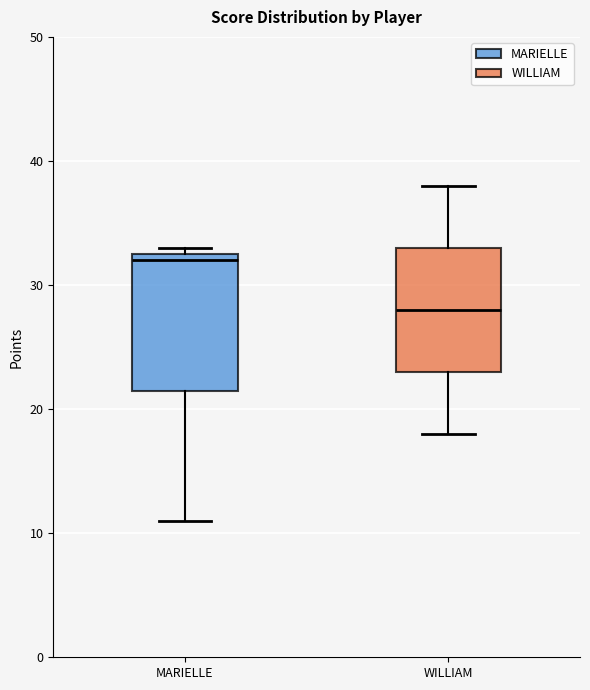

Reading left to right, transcribe this box plot: for each box, give where its median line is, the range the box spans, and where its two whiskers end, as read against the y-axis. The values are not printed on the chart, so give them approximately, as read against the axis.

MARIELLE: median 32, box 22 to 33, whiskers 11 to 33 (just above the box's upper edge)
WILLIAM: median 28, box 23 to 33, whiskers 18 to 38